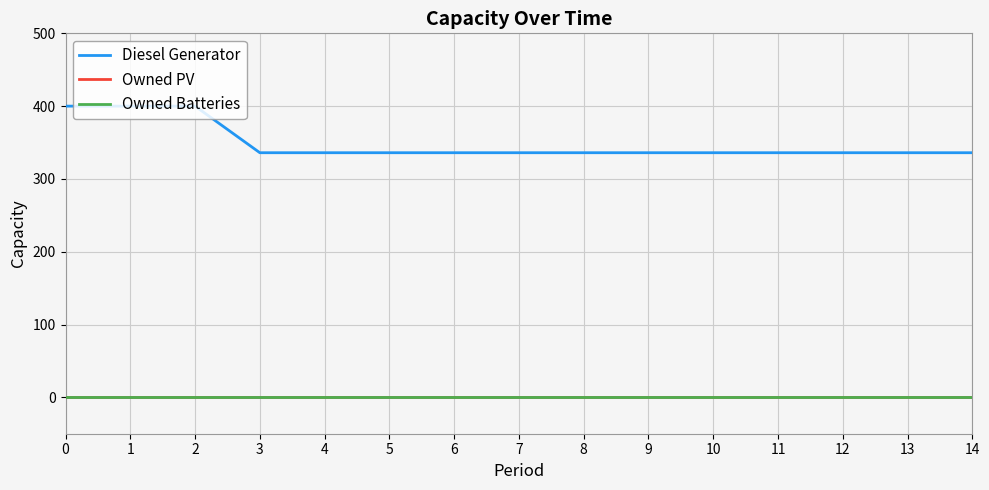

Reading left to right, list all the values displayed in this chart.

Diesel Generator: 400	400	400	336	336	336	336	336	336	336	336	336	336	336	336
Owned PV: 0	0	0	0	0	0	0	0	0	0	0	0	0	0	0
Owned Batteries: 0	0	0	0	0	0	0	0	0	0	0	0	0	0	0